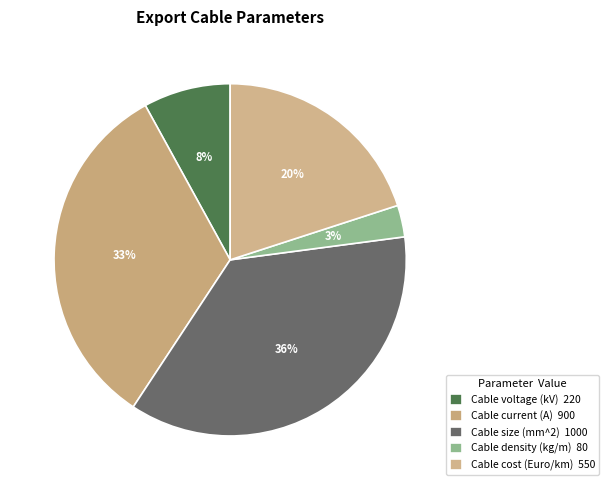

What portion of the pie excludes Cable current (A)?

67.3%